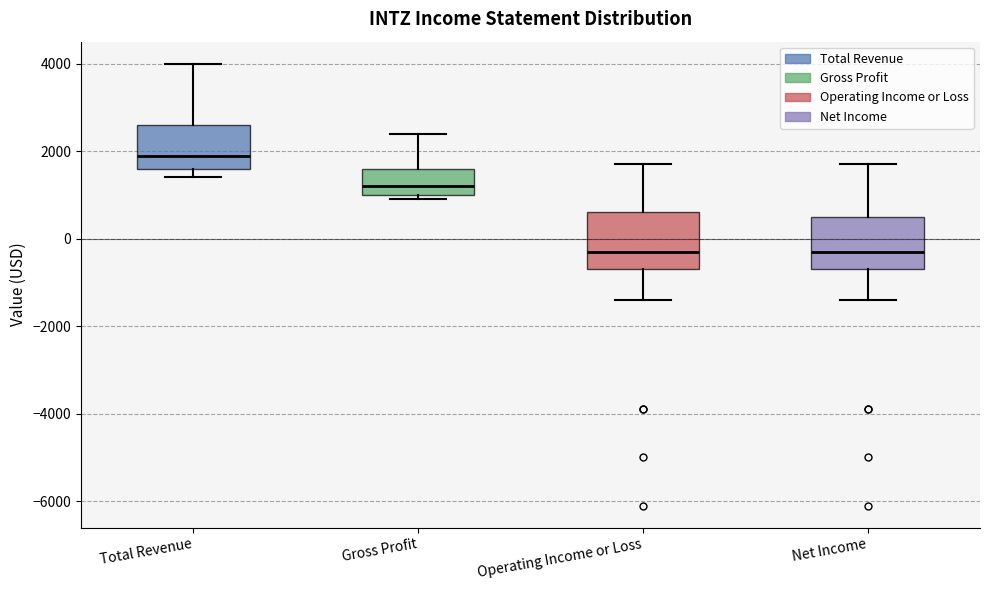

Where does the upper whisker of the box for Net Income end on the y-axis? The values are not printed on the chart, so give them approximately, as read against the axis.

1800